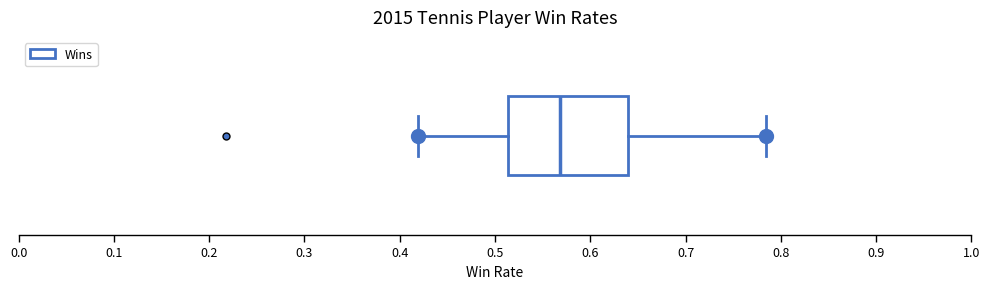

Transcribe this box plot: give where the median line is, the range the box spans, and where the two whiskers end, as read against the x-axis. The values are not printed on the chart, so give them approximately, as read against the axis.

median 0.57, box 0.51 to 0.64, whiskers 0.42 to 0.78